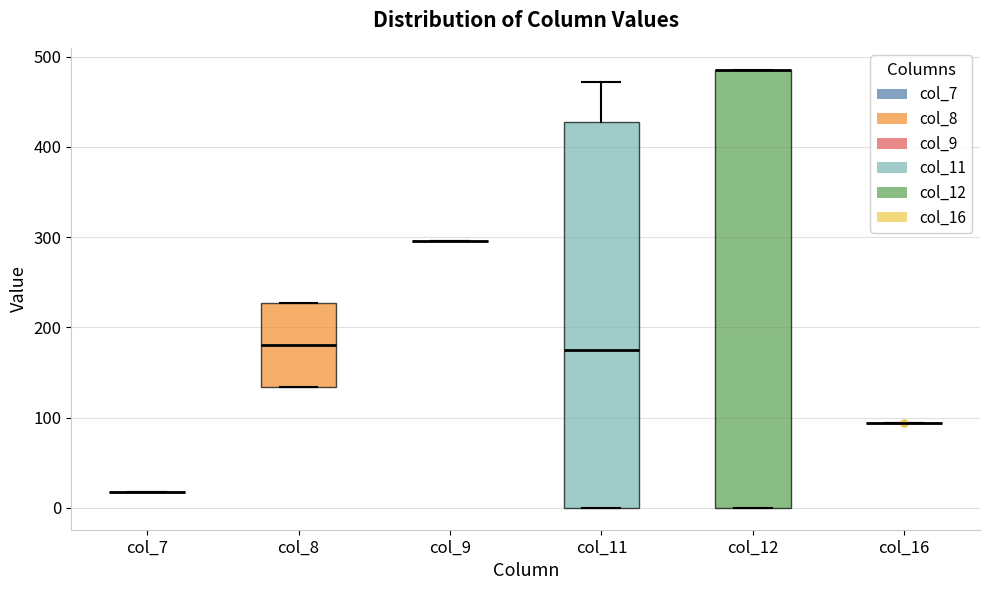

Reading left to right, transcribe this box plot: for each box, give where its median line is, the range the box spans, and where its two whiskers end, as read against the y-axis. The values are not printed on the chart, so give them approximately, as read against the axis.

col_7: box collapsed to a line at 20, whiskers 20 to 20
col_8: median 180, box 130 to 230, whiskers 130 to 230
col_9: box collapsed to a line at 300, whiskers 300 to 300
col_11: median 180, box 0 to 430, whiskers 0 to 470
col_12: median 490 (drawn on the box's upper edge), box 0 to 490, whiskers 0 to 490
col_16: box collapsed to a line at 90, whiskers 90 to 90